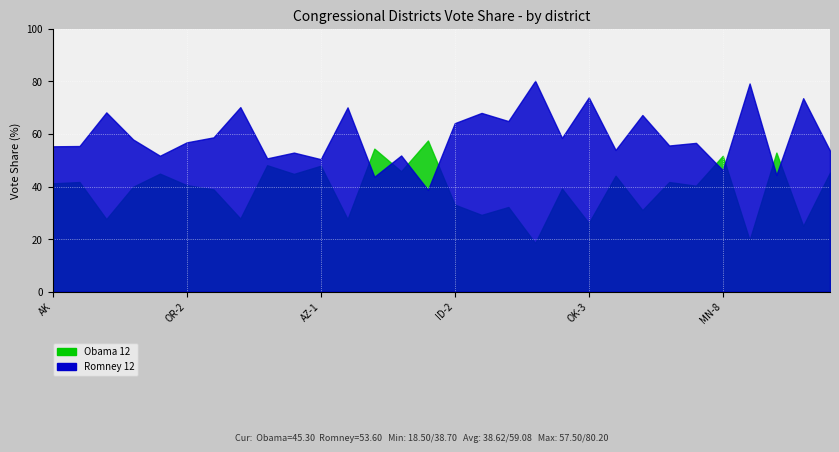

What is the minimum value shown in the chart?

18.5